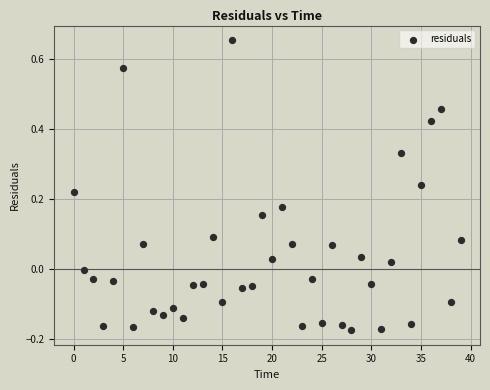

What is the range of Y values (max minus min)?

0.8